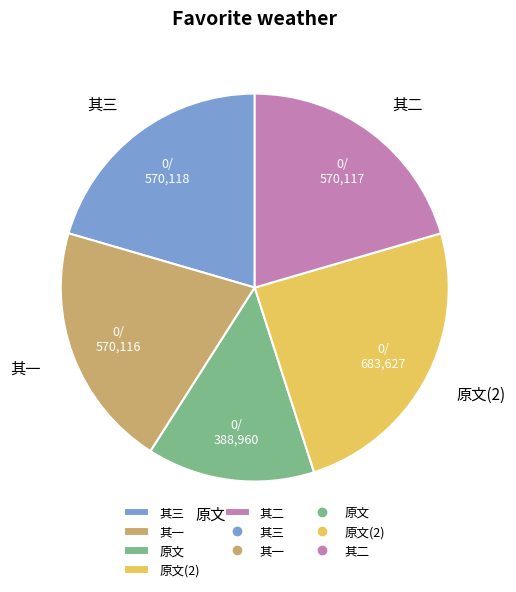

Does 其二 represent more than half of the total?

No